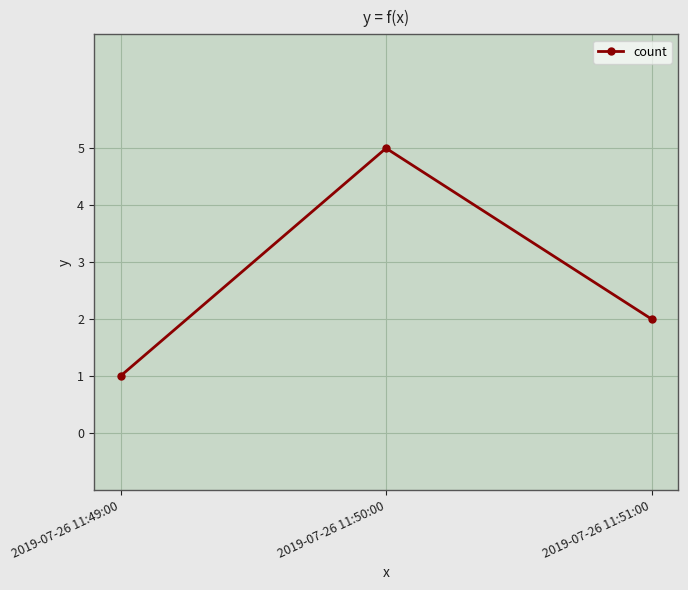

Where does the data first go above 2?

2019-07-26 11:50:00